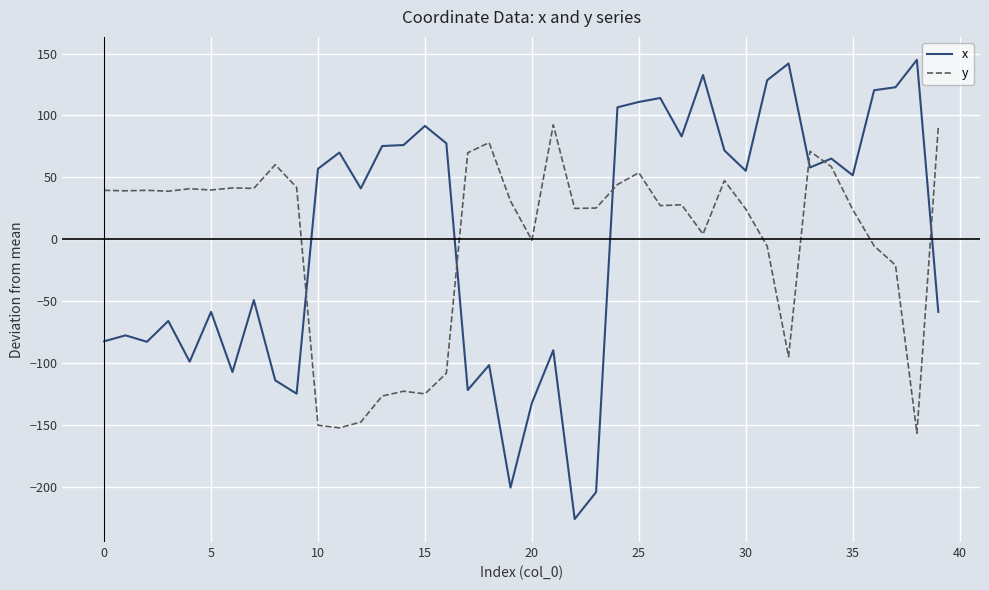

Which series has the largest range (max minus min)?

x